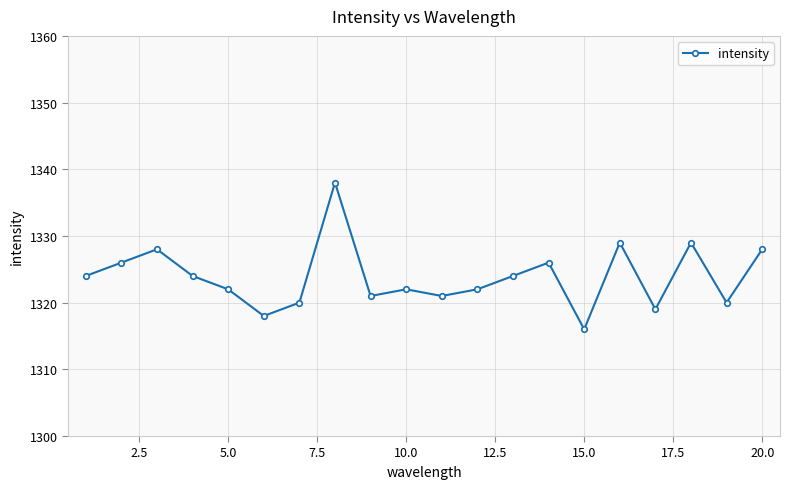

What is the value of the 3rd point from the left?

1328